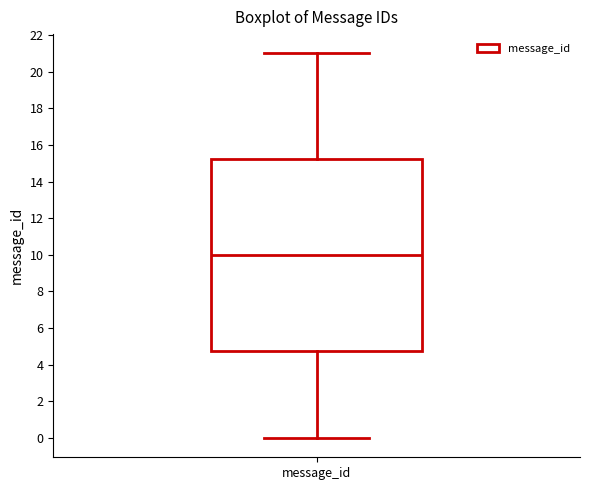

Where is the upper edge of the box for message_id on the y-axis? The values are not printed on the chart, so give them approximately, as read against the axis.

15.2